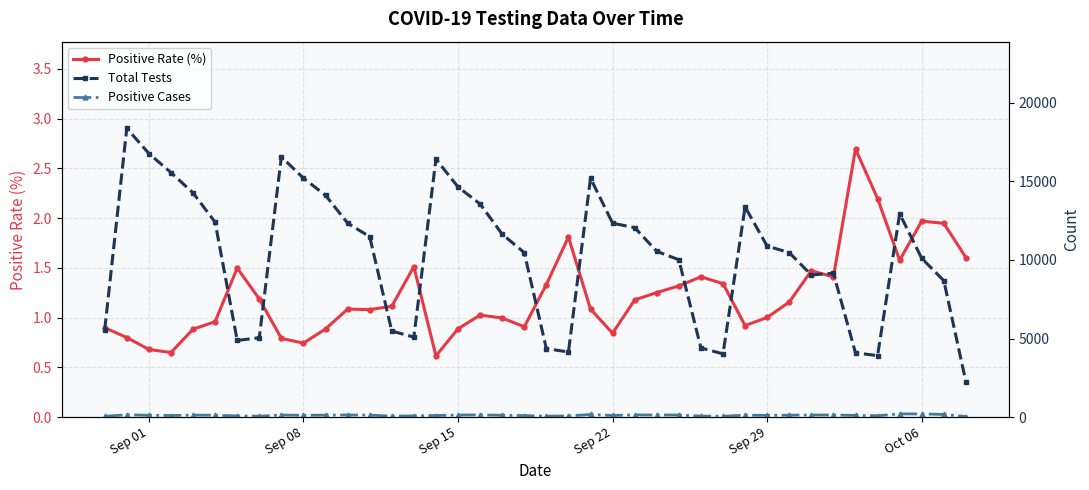

What is the maximum value for Positive Rate (%)?

2.7